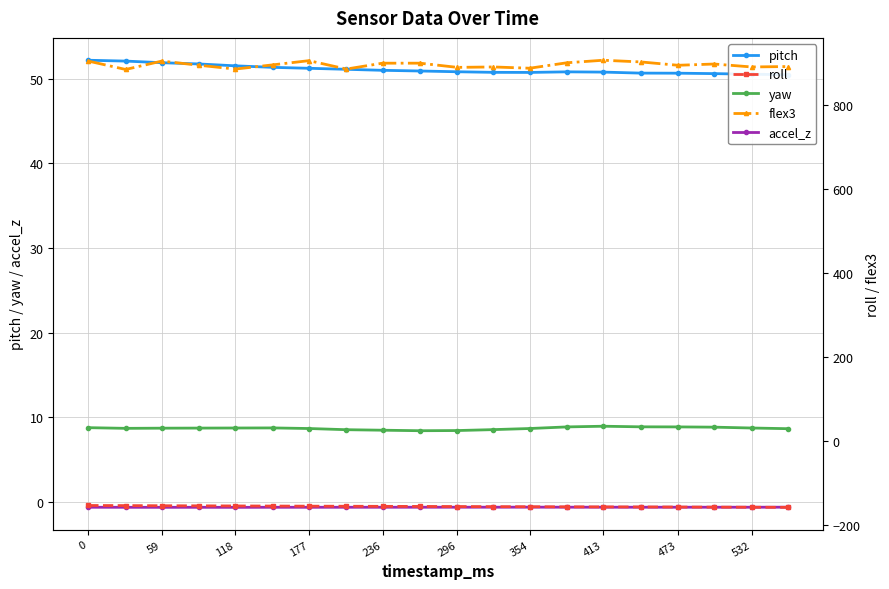

The value of accel_z at 177 is -0.6. True or false?

True